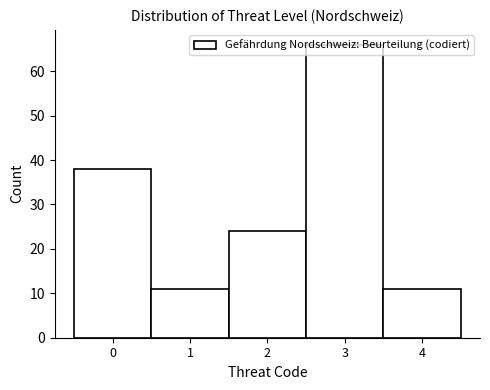

What is the maximum value shown in the chart?

66